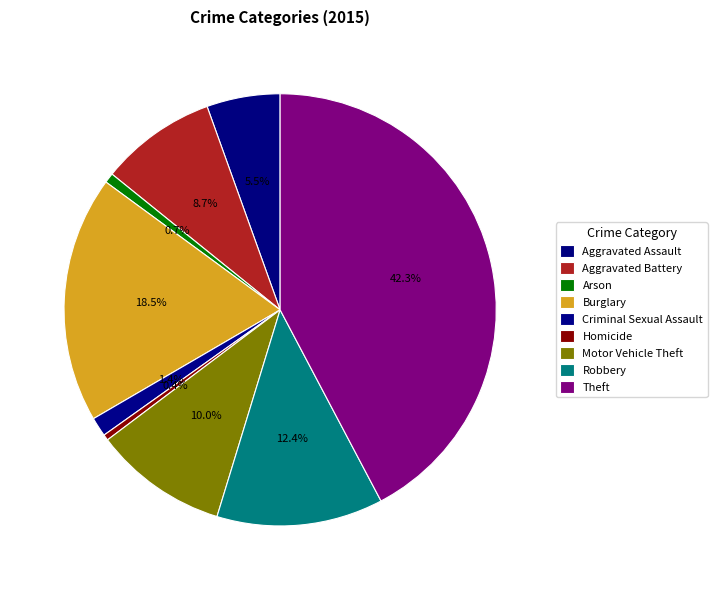

Is there any slice that represents more than half of the pie?

No